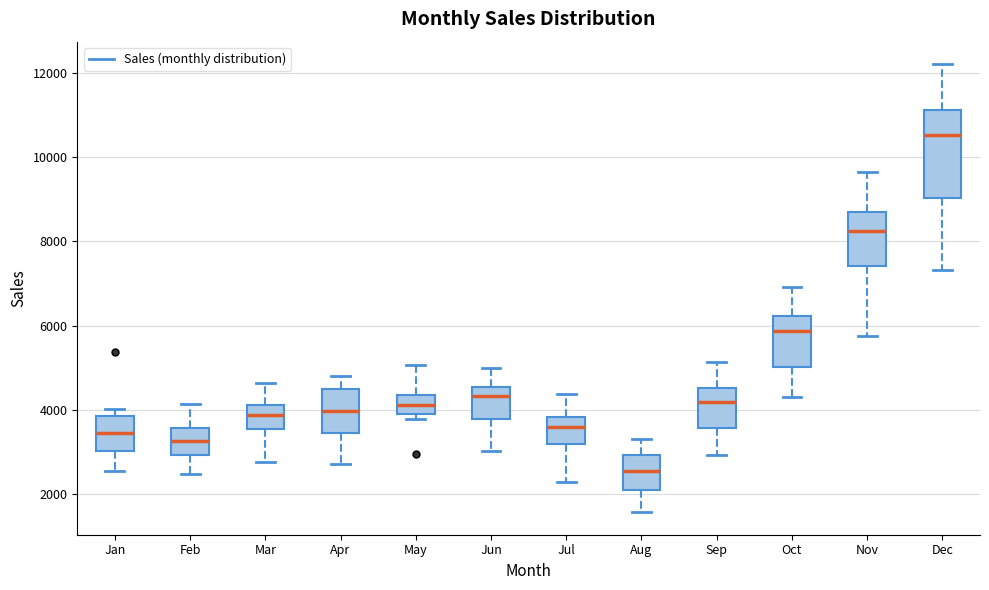

Comparing the boxes themselves (not the whiskers), which one is the tallest?

Dec